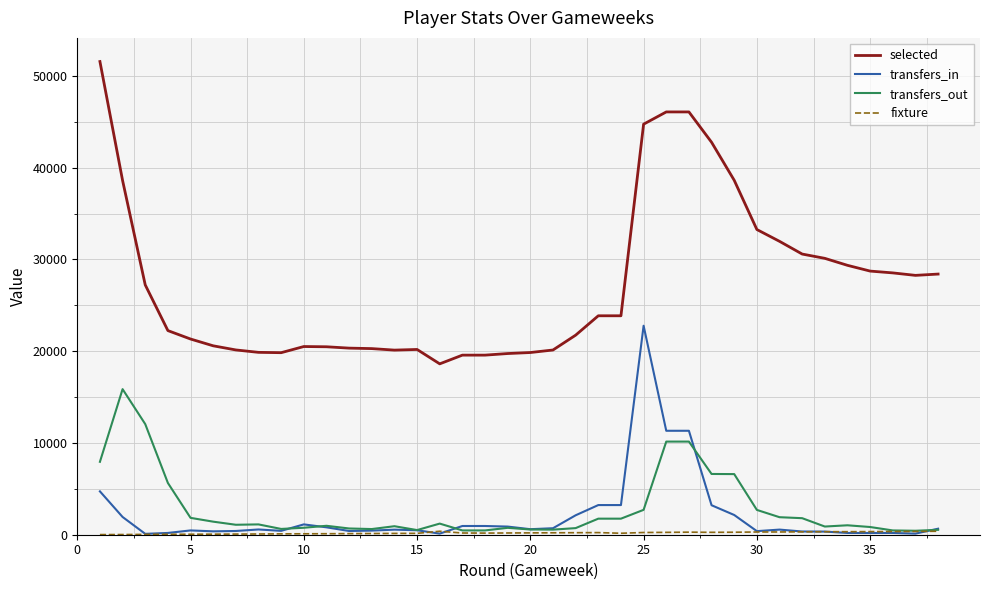

How many lines are shown in the chart?

4